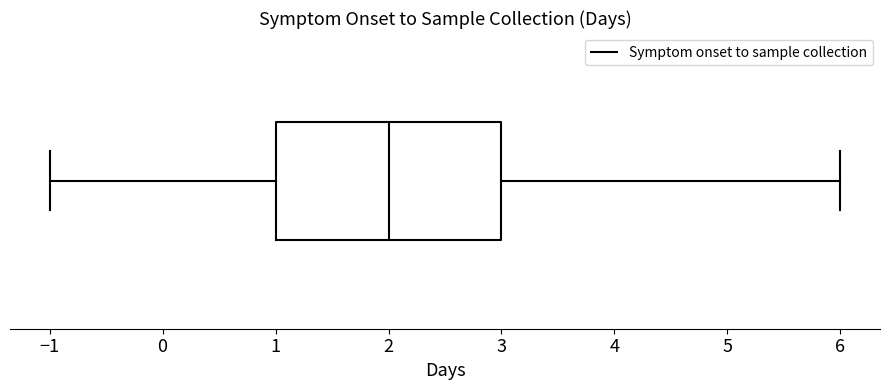

Where does the right whisker of the box end on the x-axis? The values are not printed on the chart, so give them approximately, as read against the axis.

6